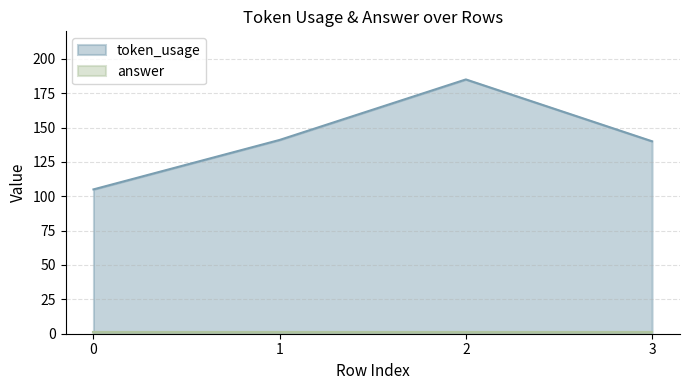

The chart shows a value of 185 at 2. True or false?

True